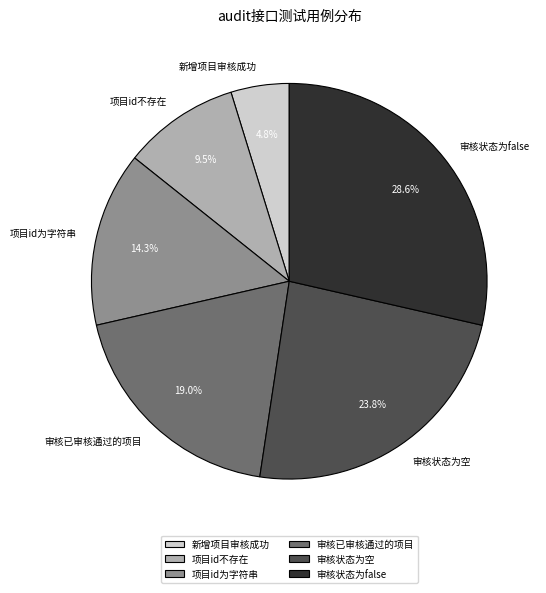

Is the sum of 项目id不存在 and 审核状态为空 greater than half?

No